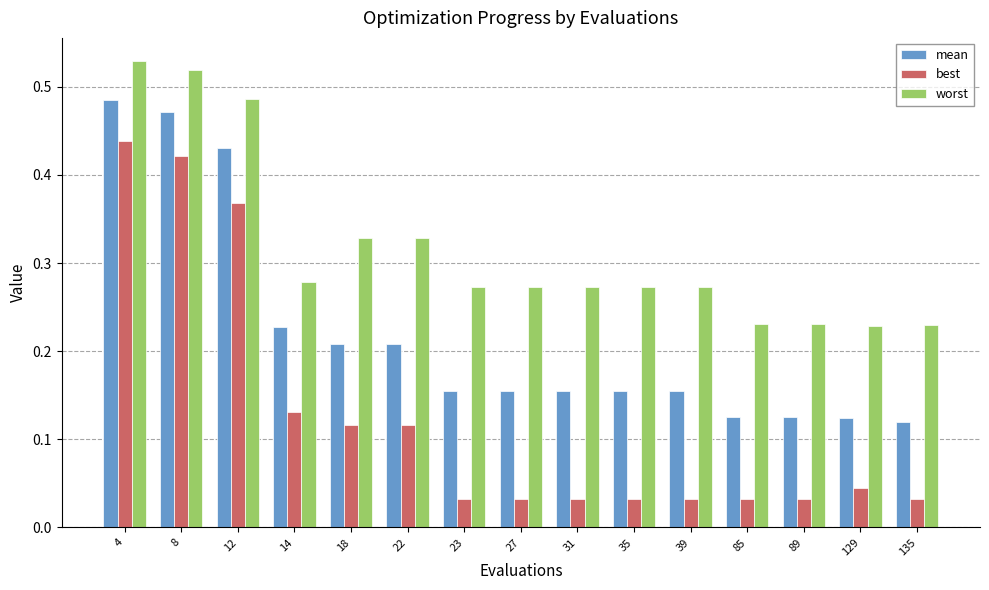

What are all the series names shown in the legend?

mean, best, worst